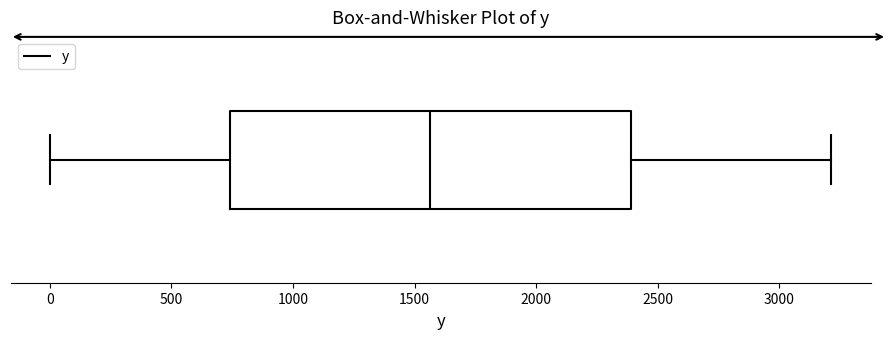

Read this box plot against the x-axis: the position of the median line, the range covered by the box, and the ends of both whiskers. The values are not printed on the chart, so give them approximately, as read against the axis.

median 1550, box 750 to 2400, whiskers 0 to 3200